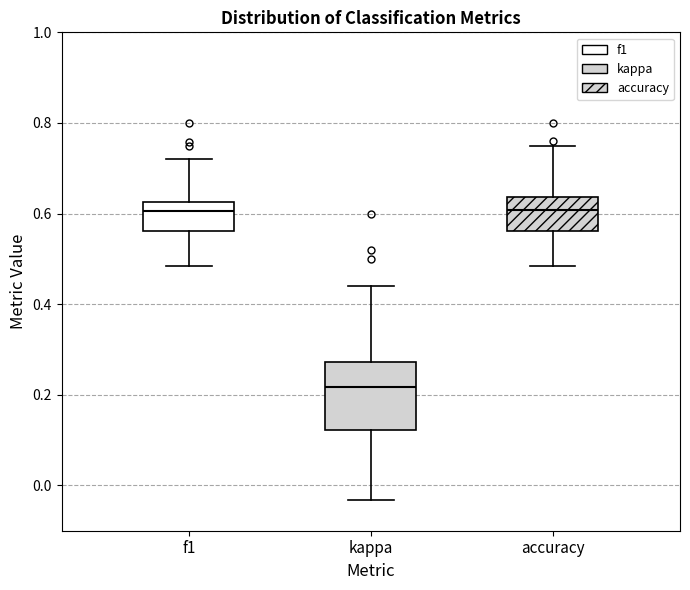

Reading left to right, read every box against the y-axis: the position of its median line, the range the box covers, and the ends of its whiskers. The values are not printed on the chart, so give them approximately, as read against the axis.

f1: median 0.60, box 0.56 to 0.62, whiskers 0.48 to 0.72
kappa: median 0.22, box 0.12 to 0.28, whiskers -0.04 to 0.44
accuracy: median 0.60, box 0.56 to 0.64, whiskers 0.48 to 0.76